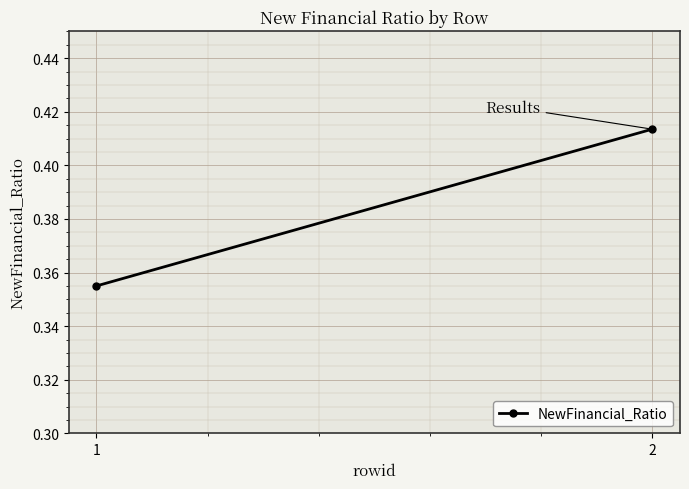

Between 1 and 2, which is larger?

2